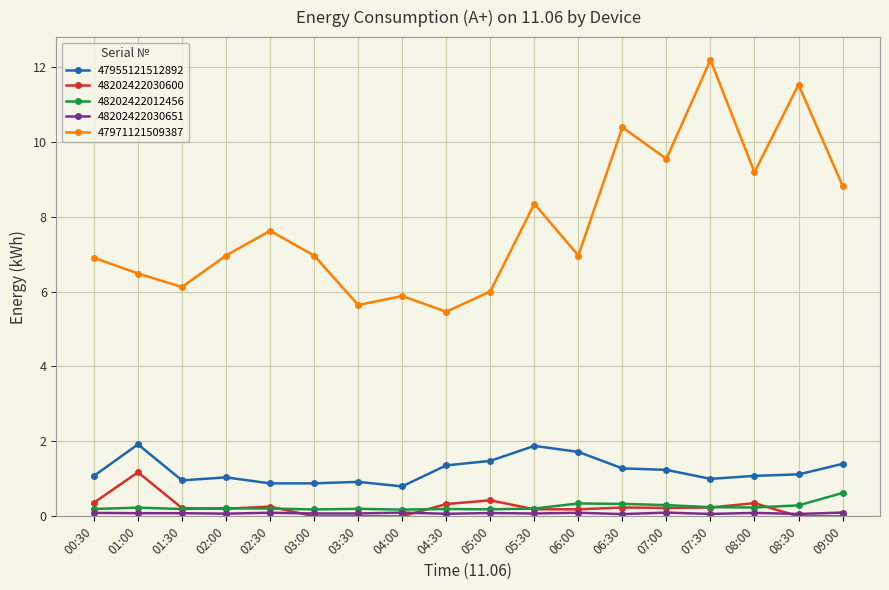

Which series has the largest total across all categories?

47971121509387